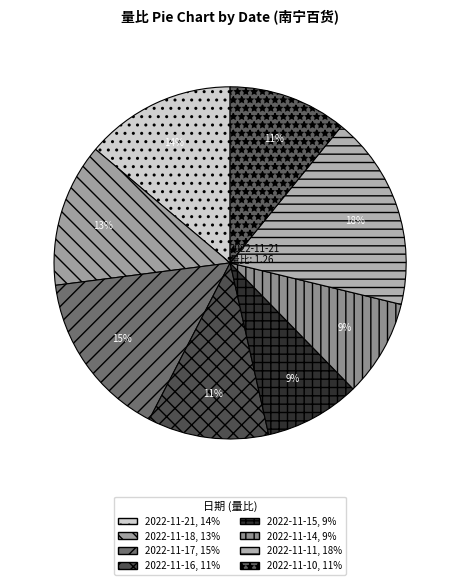

Count the number of slices in the pie.

8